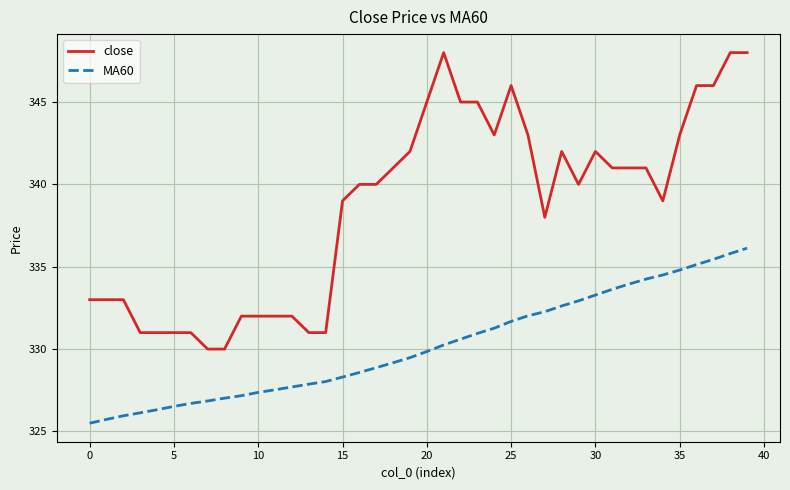

Count the number of categories in the chart.

40